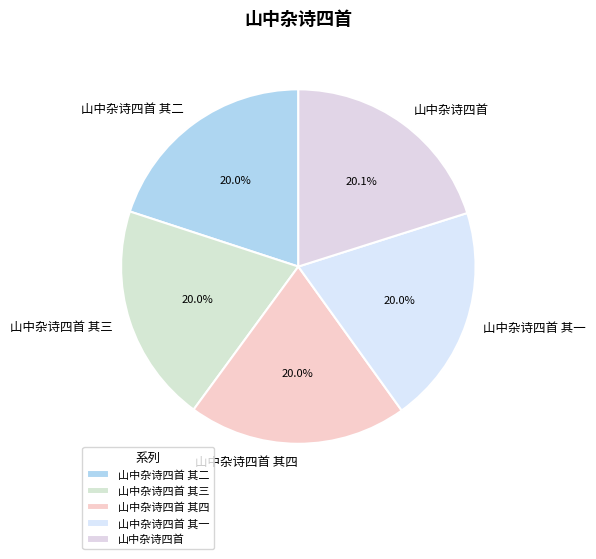

To the nearest percent, what percentage of the pie is 山中杂诗四首 其二?

20%